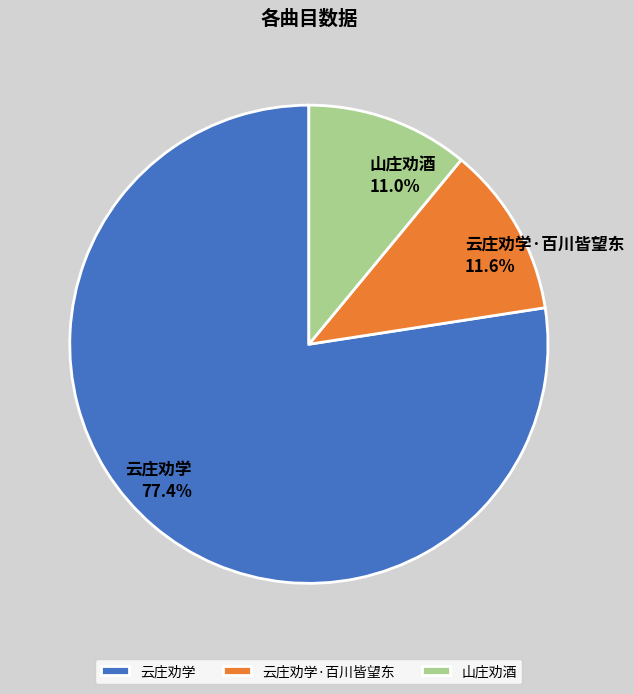

The 云庄劝学 slice represents 67% of the pie. True or false?

False